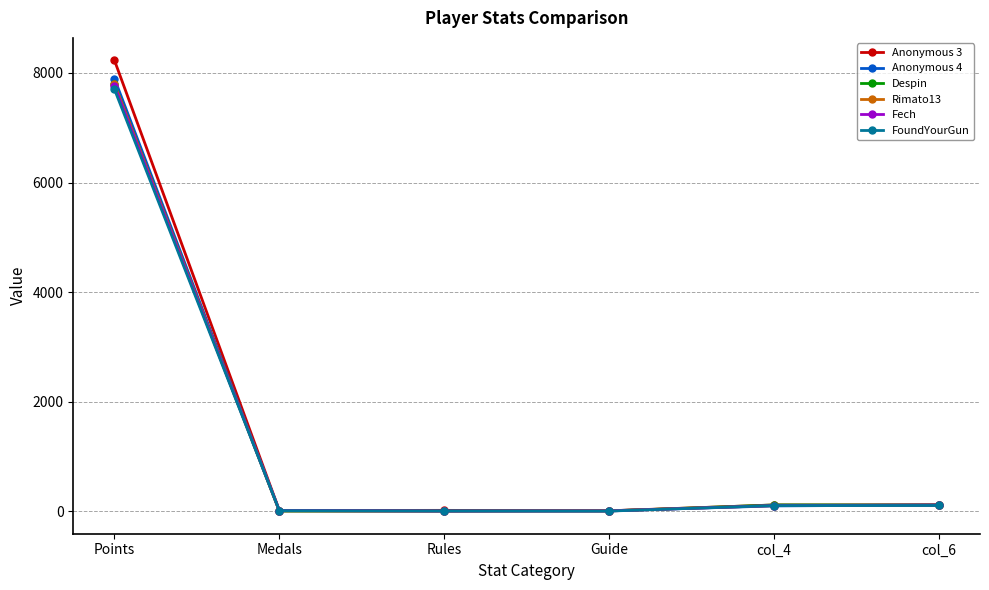

How many distinct data groups are displayed?

6